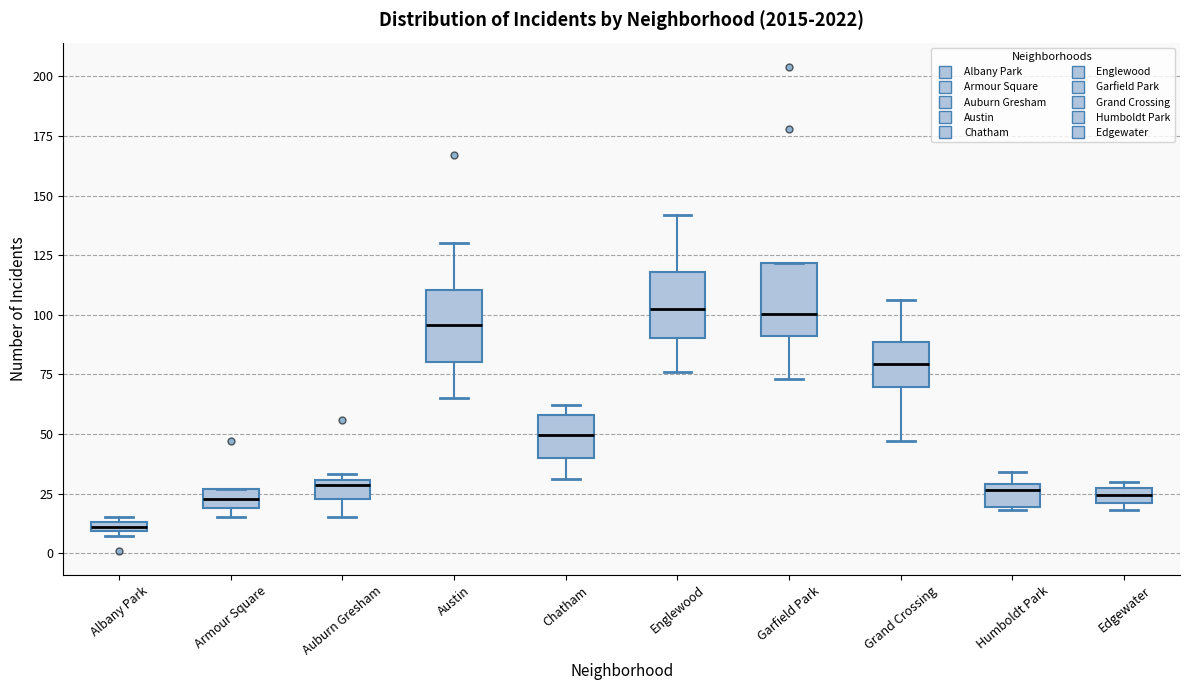

Where is the upper edge of the box for Albany Park on the y-axis? The values are not printed on the chart, so give them approximately, as read against the axis.

15